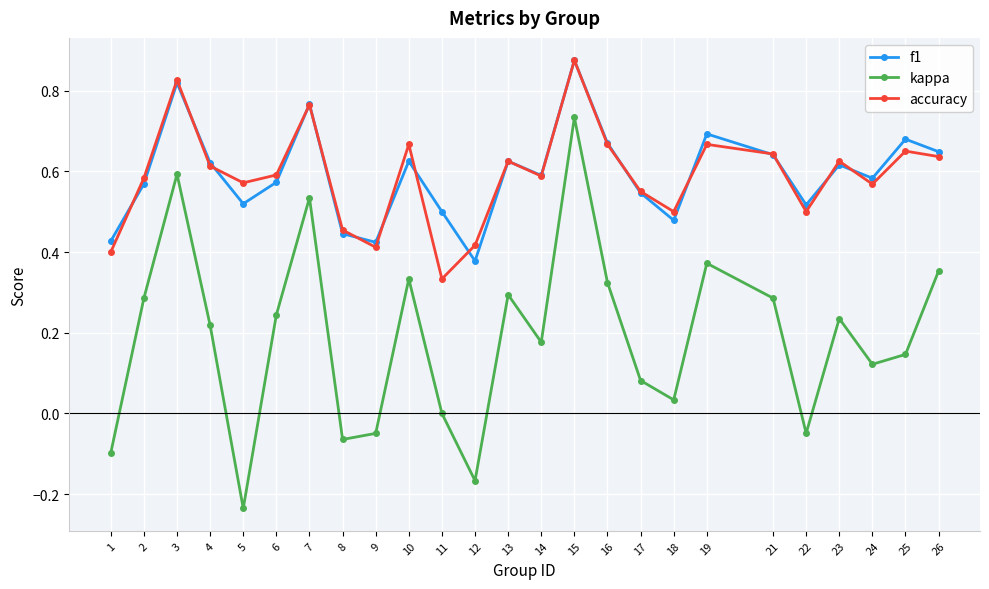

True or false: f1 and kappa intersect in this chart.

False